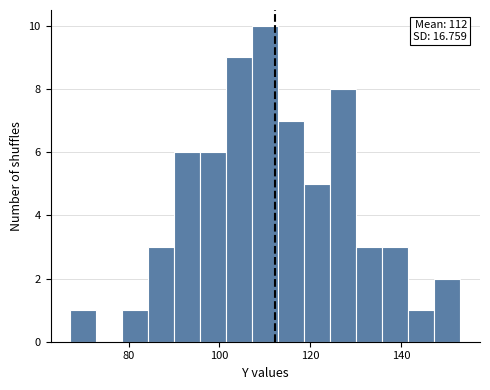

Read against the x-axis, roughly where is the centre of the tallest bar?

110